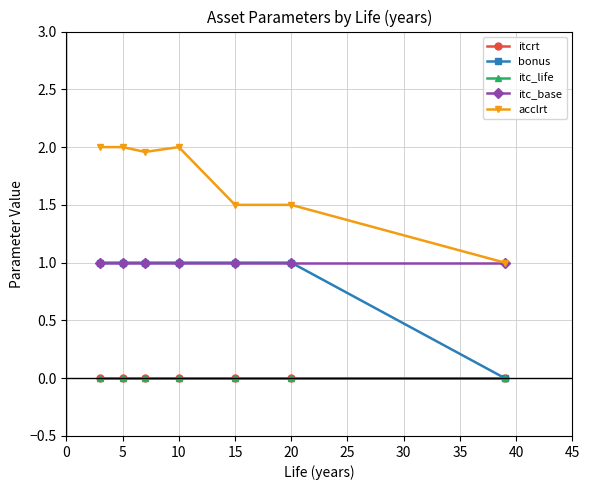

Does the chart have visible grid lines?

Yes